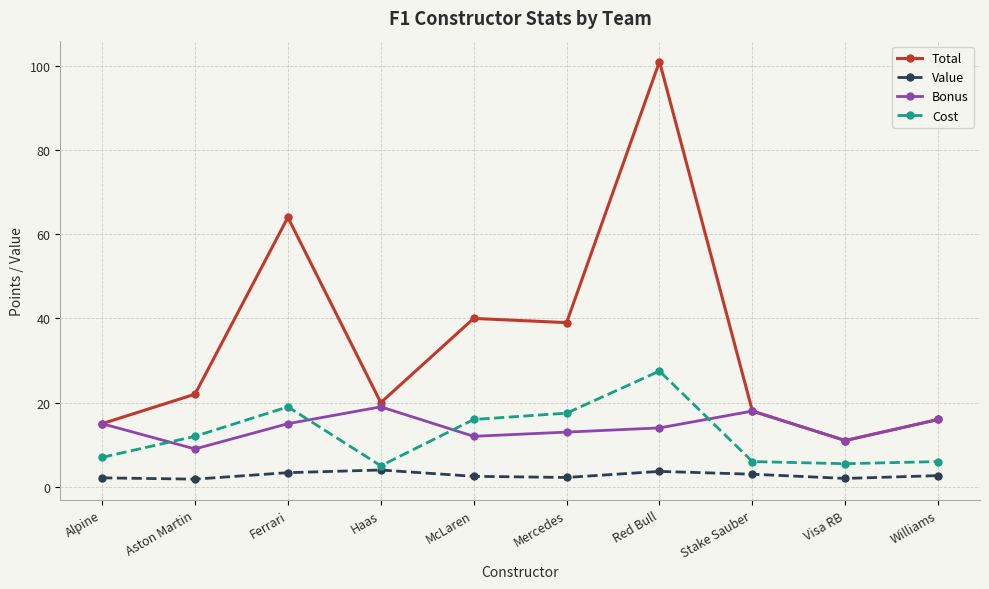

What are all the series names shown in the legend?

Total, Value, Bonus, Cost